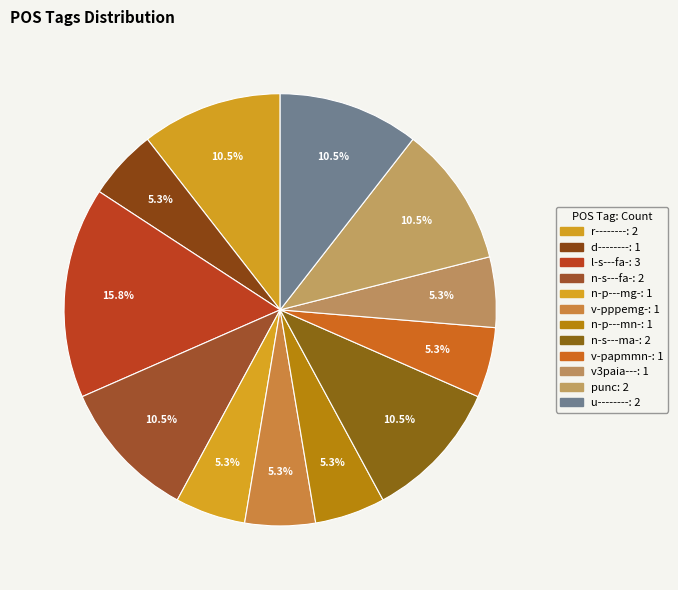

Does any single category account for the majority?

No